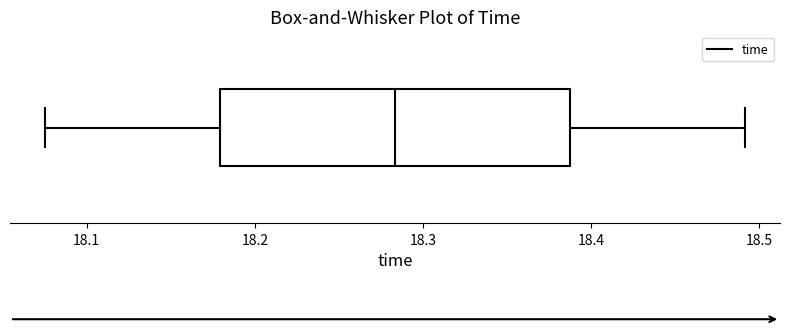

Transcribe this box plot: give where the median line is, the range the box spans, and where the two whiskers end, as read against the x-axis. The values are not printed on the chart, so give them approximately, as read against the axis.

median 18.28, box 18.18 to 18.39, whiskers 18.08 to 18.49